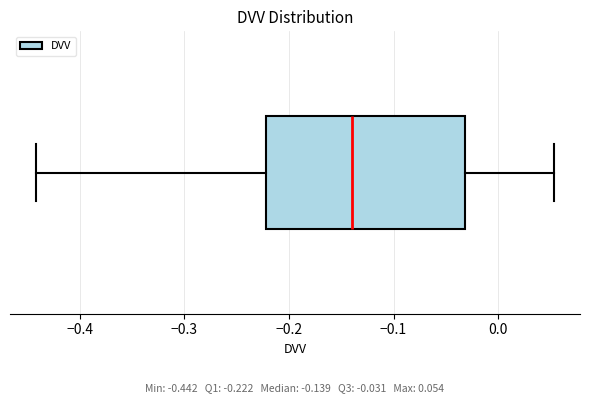

Transcribe this box plot: give where the median line is, the range the box spans, and where the two whiskers end, as read against the x-axis. The values are not printed on the chart, so give them approximately, as read against the axis.

median -0.14, box -0.22 to -0.03, whiskers -0.44 to 0.05